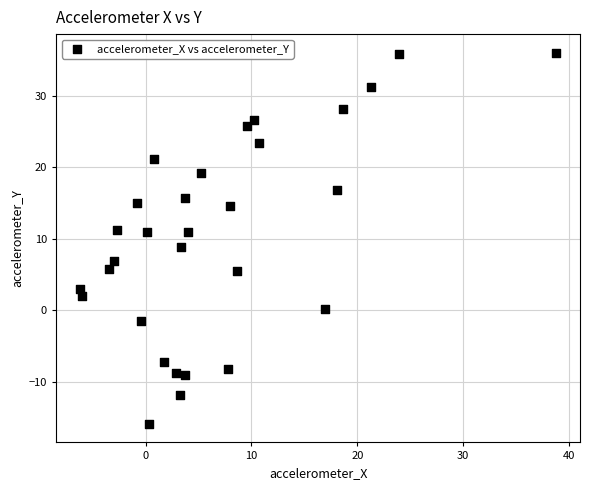

What is the range of Y values (max minus min)?

51.9